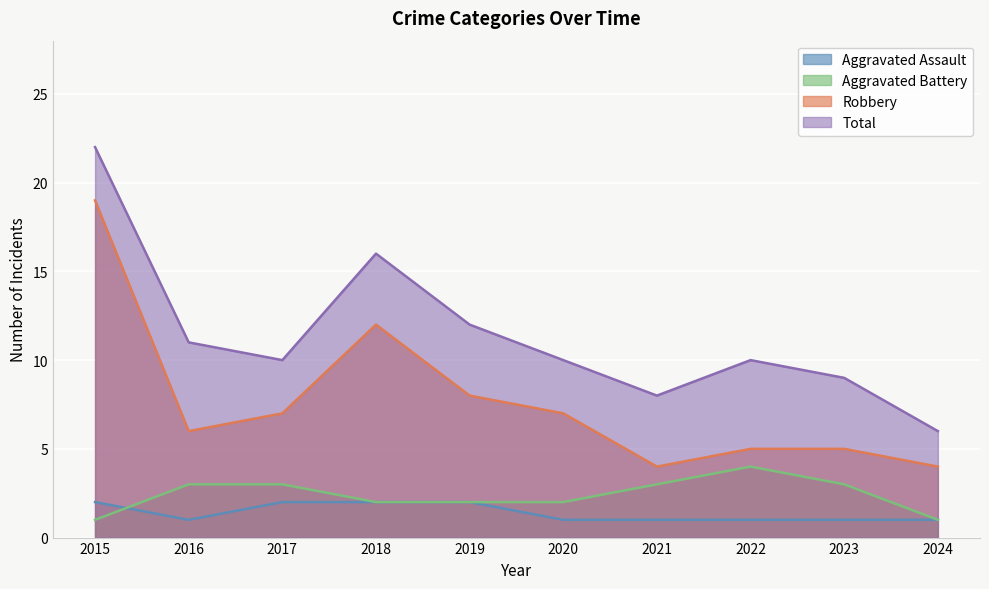

What is the spread (max minus min) of values at 2016?

10